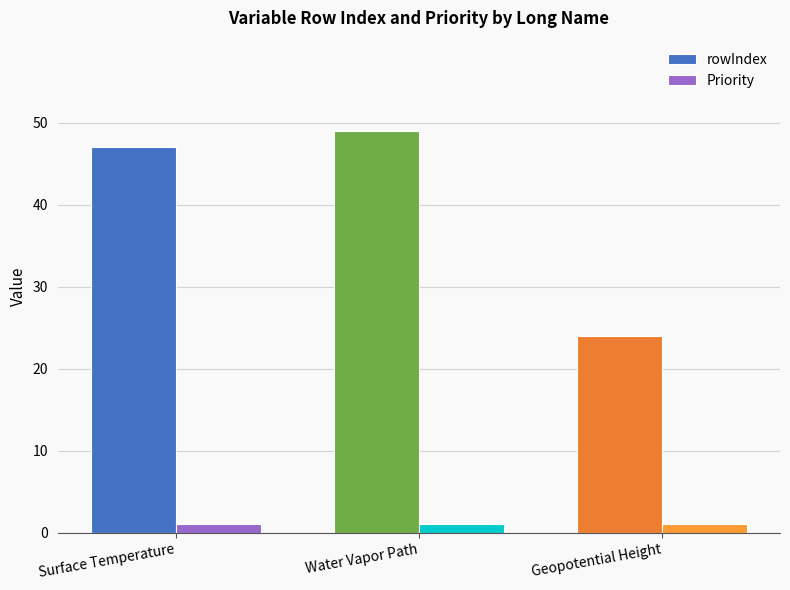

What are all the series names shown in the legend?

rowIndex, Priority